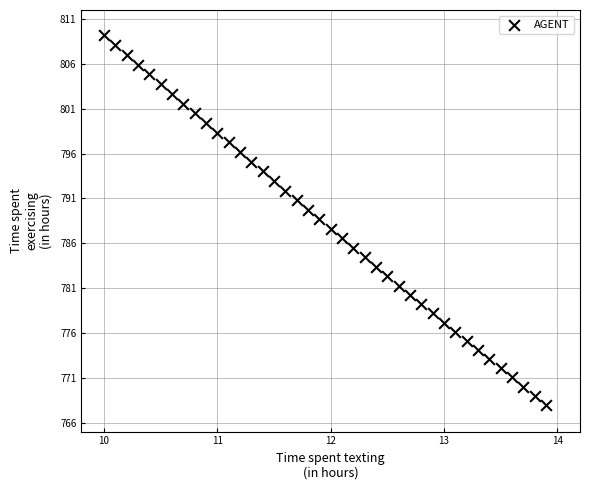

What is the range of Y values (max minus min)?

41.2